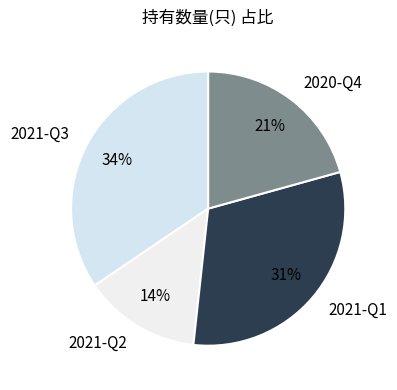

Is it true that 2021-Q3 is 26% of the pie?

False